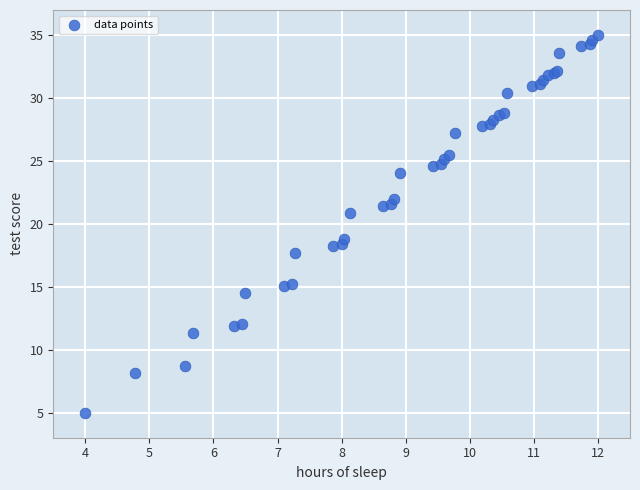

What Y value in the scatter plot is closest to 20?

20.9